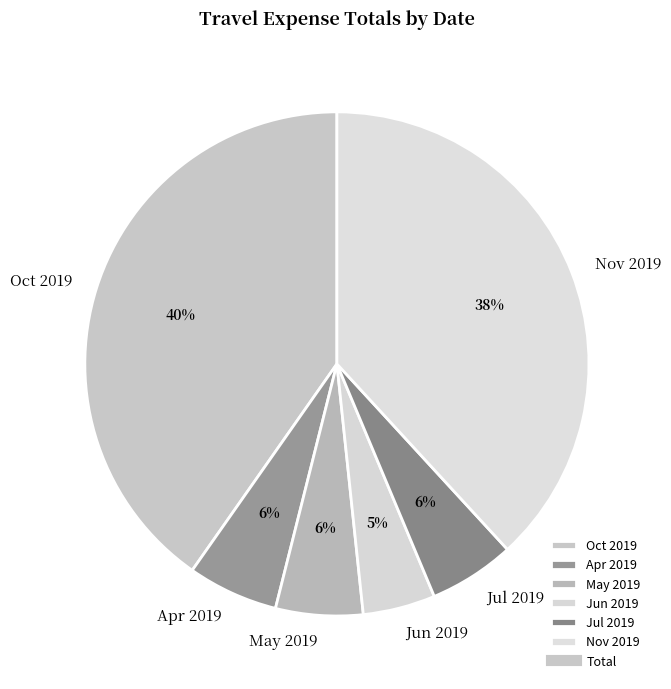

How many slices are in this pie chart?

6